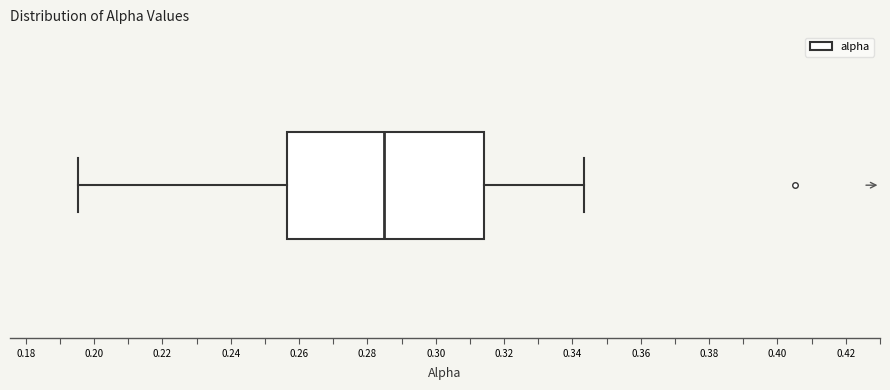

Transcribe this box plot: give where the median line is, the range the box spans, and where the two whiskers end, as read against the x-axis. The values are not printed on the chart, so give them approximately, as read against the axis.

median 0.284, box 0.256 to 0.314, whiskers 0.196 to 0.344